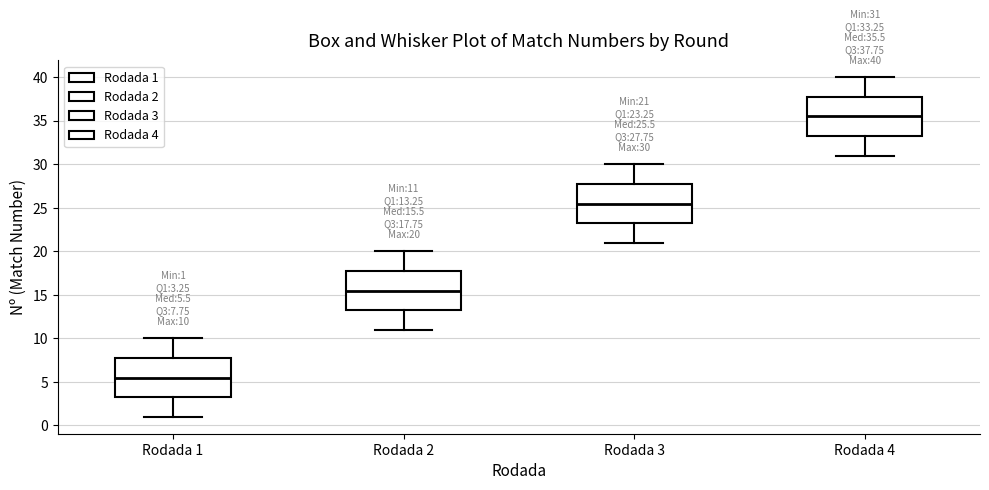

Which box has the lowest median line?

Rodada 1